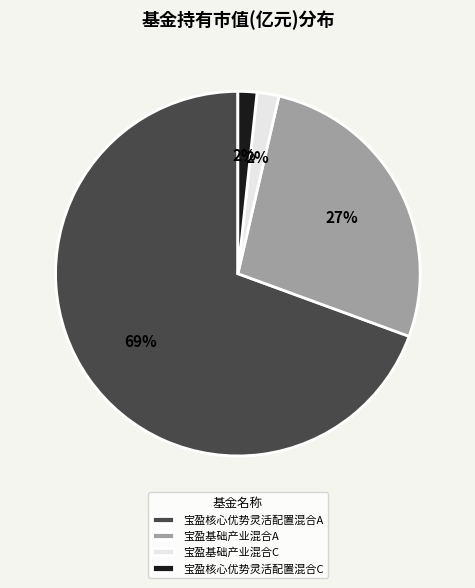

Between 宝盈核心优势灵活配置混合A and 宝盈基础产业混合A, which is larger?

宝盈核心优势灵活配置混合A